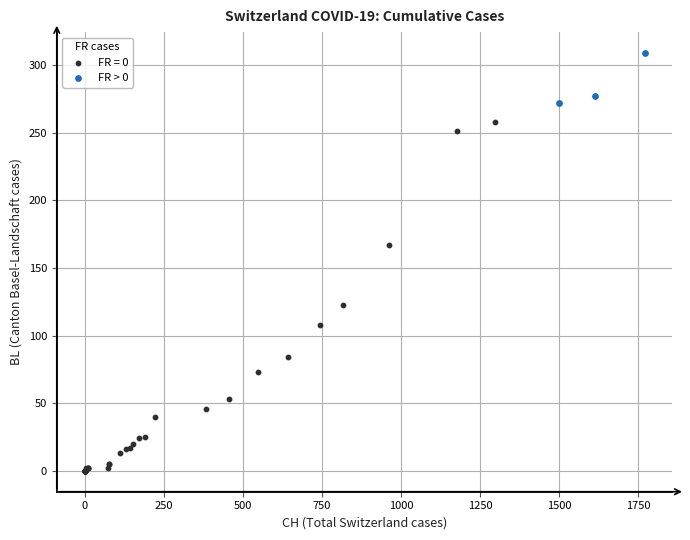

Which series contains the highest Y value?

FR > 0